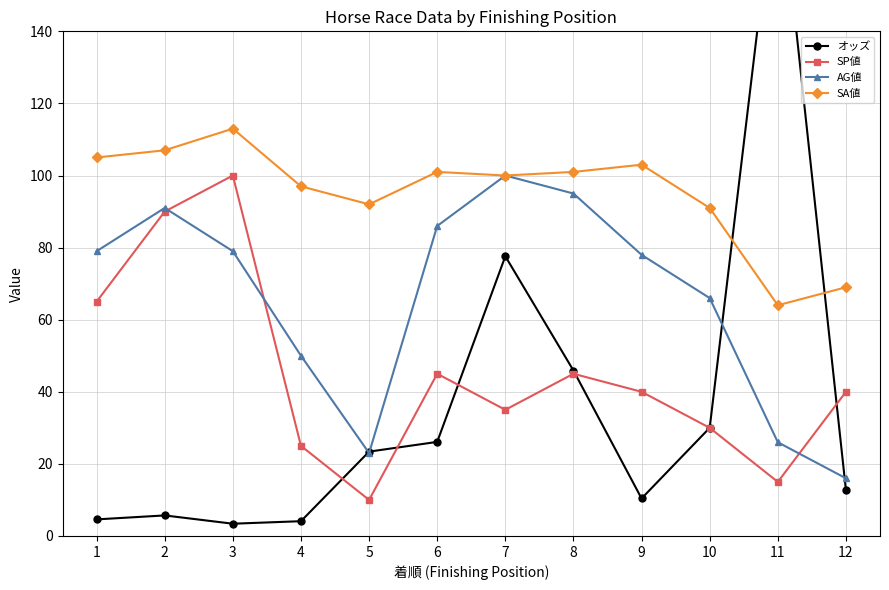

At 2, list the series in order from largest to smallest.

SA値, AG値, SP値, オッズ